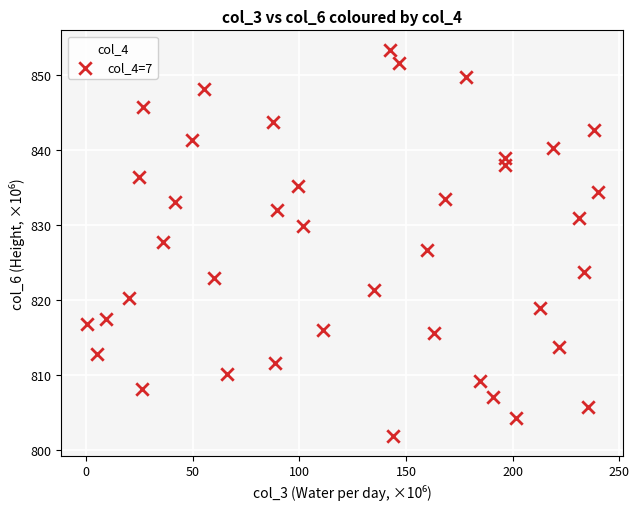

What is the range of Y values (max minus min)?

51.6